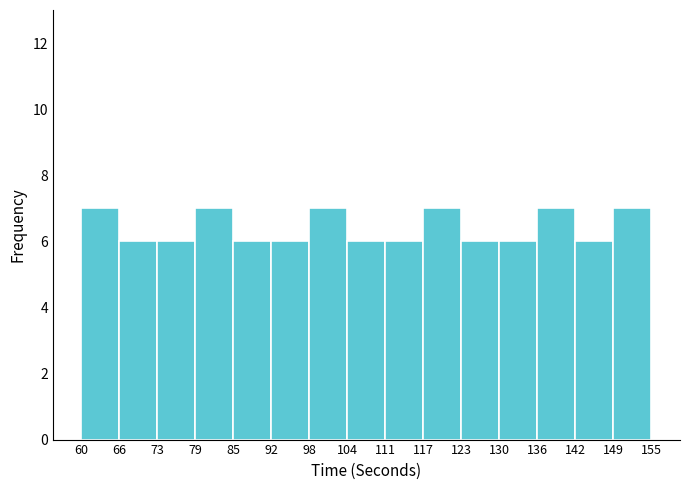

Reading left to right, list every bar in this chart as the range it spans on the x-axis followed by its height. The values are not printed on the chart, so give them approximately, as read against the axis.

60 to 66: 7
66 to 73: 6
73 to 79: 6
79 to 85: 7
85 to 92: 6
92 to 98: 6
98 to 104: 7
104 to 111: 6
111 to 117: 6
117 to 123: 7
123 to 130: 6
130 to 136: 6
136 to 142: 7
142 to 149: 6
149 to 155: 7